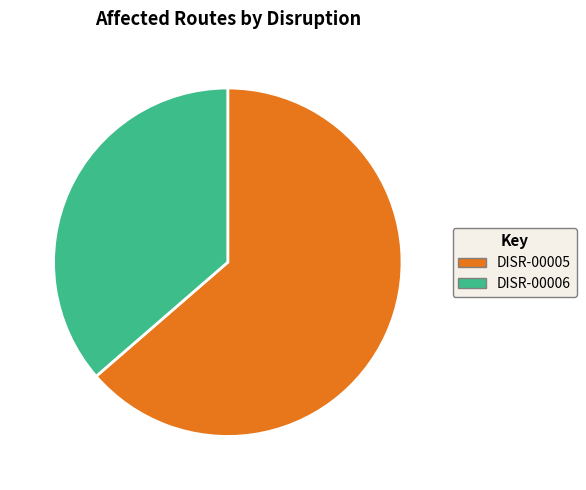

Combined, do DISR-00006 and DISR-00005 account for over 50%?

Yes